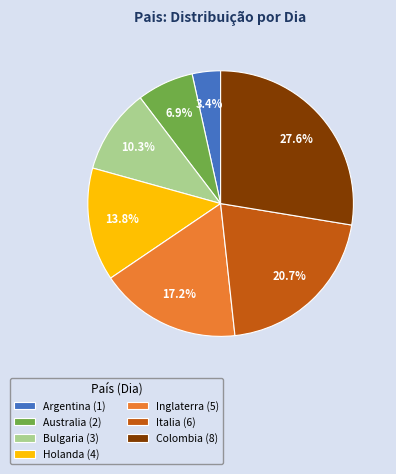

What percentage do Bulgaria (3) and Italia (6) together represent?

31.0%